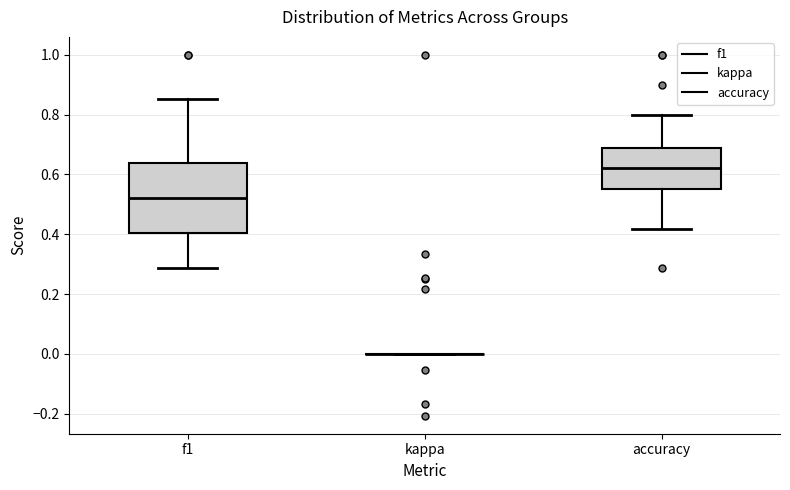

Reading left to right, transcribe this box plot: for each box, give where its median line is, the range the box spans, and where its two whiskers end, as read against the y-axis. The values are not printed on the chart, so give them approximately, as read against the axis.

f1: median 0.52, box 0.40 to 0.64, whiskers 0.28 to 0.86
kappa: box collapsed to a line at 0.00, whiskers 0.00 to 0.00
accuracy: median 0.62, box 0.56 to 0.68, whiskers 0.42 to 0.80